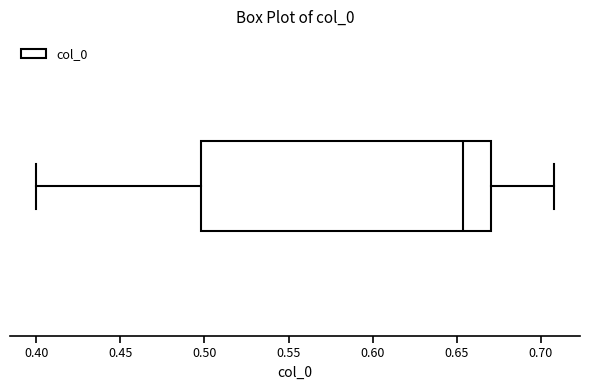

Read this box plot against the x-axis: the position of the median line, the range covered by the box, and the ends of both whiskers. The values are not printed on the chart, so give them approximately, as read against the axis.

median 0.655, box 0.500 to 0.670, whiskers 0.400 to 0.710